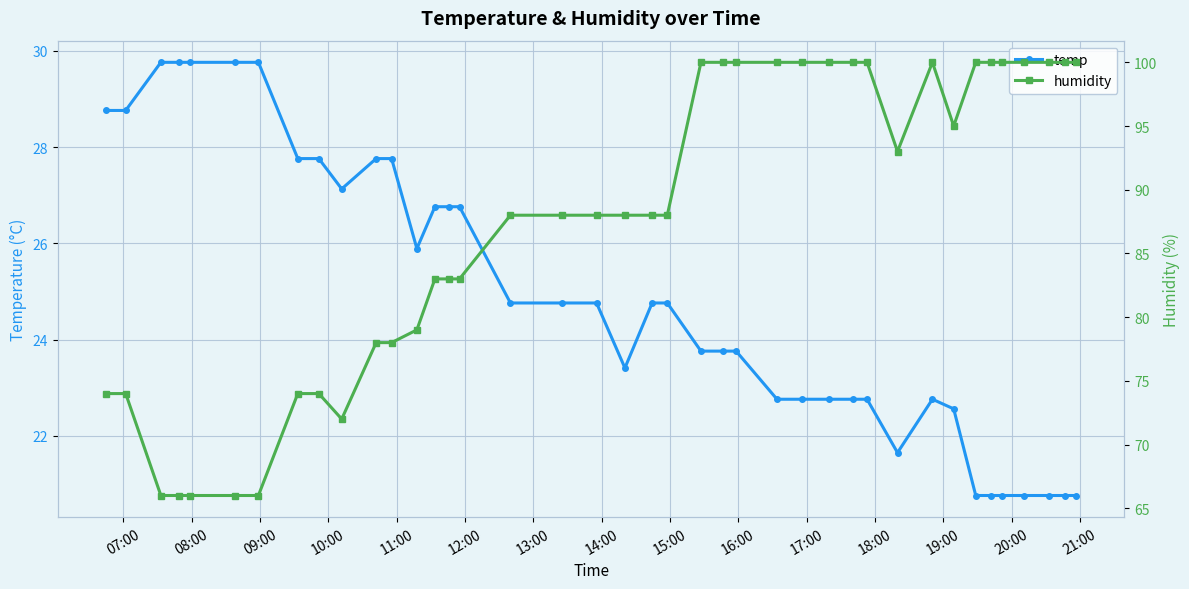

True or false: humidity and temp intersect in this chart.

False